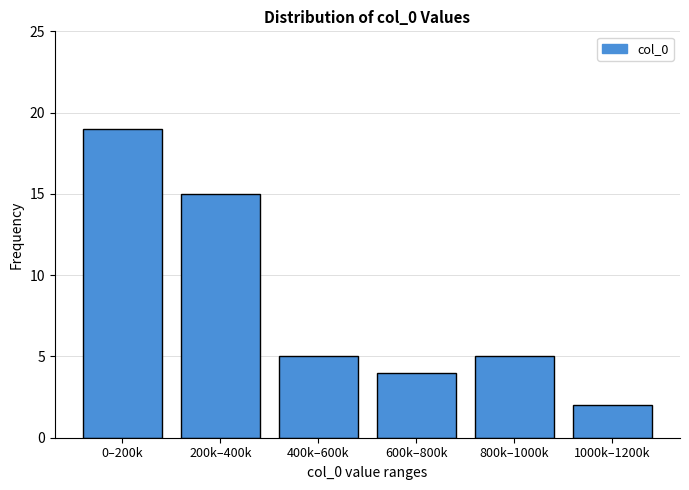

Reading left to right, list all the values displayed in this chart.

19	15	5	4	5	2